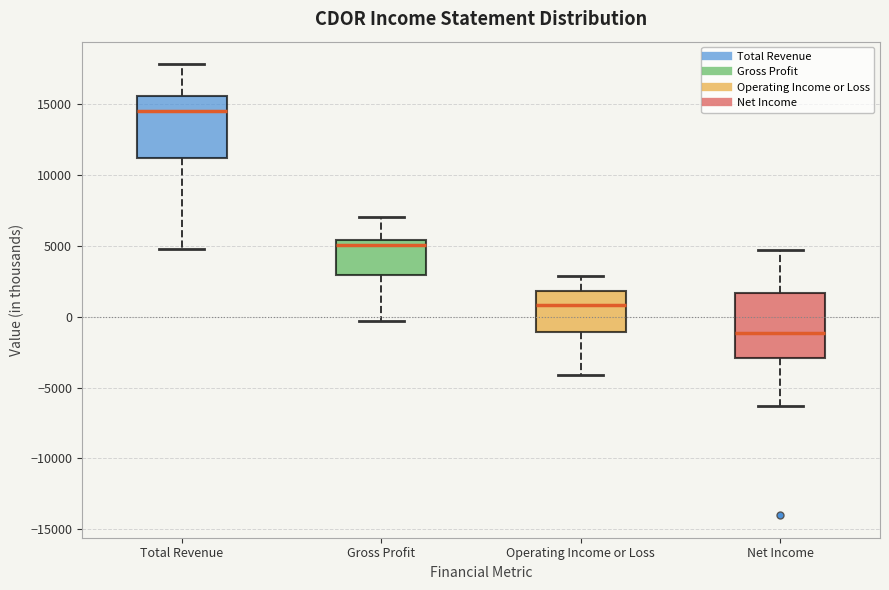

Reading left to right, transcribe this box plot: for each box, give where its median line is, the range the box spans, and where its two whiskers end, as read against the y-axis. The values are not printed on the chart, so give them approximately, as read against the axis.

Total Revenue: median 14500, box 11000 to 15500, whiskers 5000 to 18000
Gross Profit: median 5000, box 3000 to 5500, whiskers -500 to 7000
Operating Income or Loss: median 1000, box -1000 to 2000, whiskers -4000 to 3000
Net Income: median -1000, box -3000 to 1500, whiskers -6500 to 4500